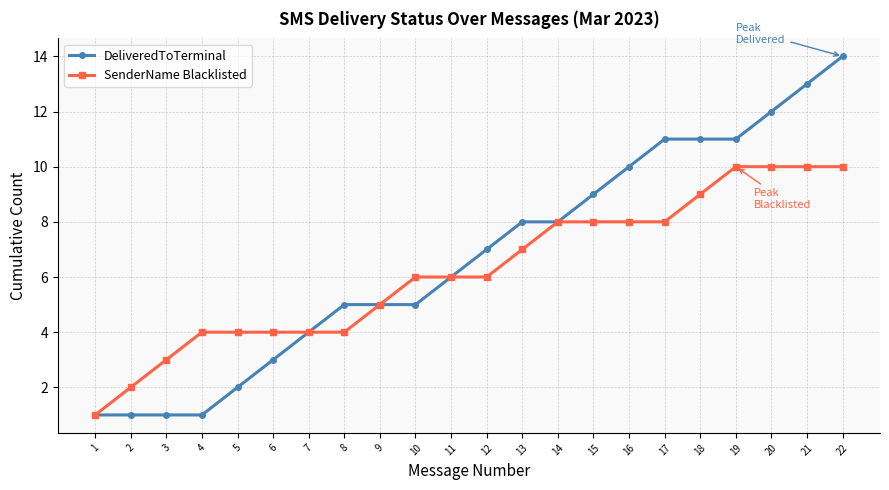

What is the sum of the DeliveredToTerminal values at 4 and 19?

12